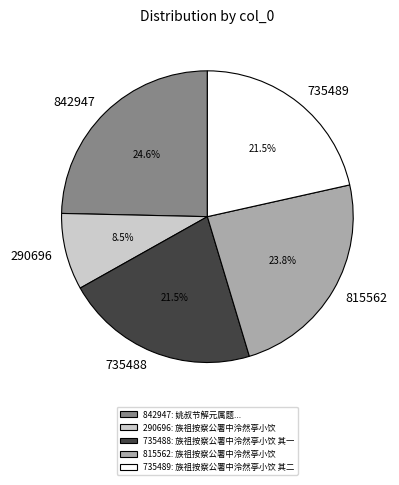

Between 842947: 姚叔节解元属题... and 735488: 族祖按察公署中泠然亭小饮 其一, which is larger?

842947: 姚叔节解元属题...